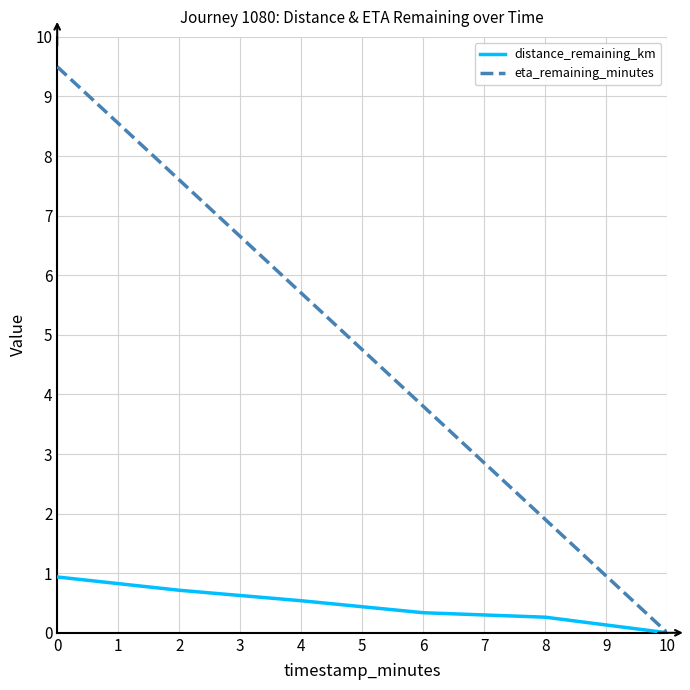

Rank the series at 8 from highest to lowest value.

eta_remaining_minutes, distance_remaining_km